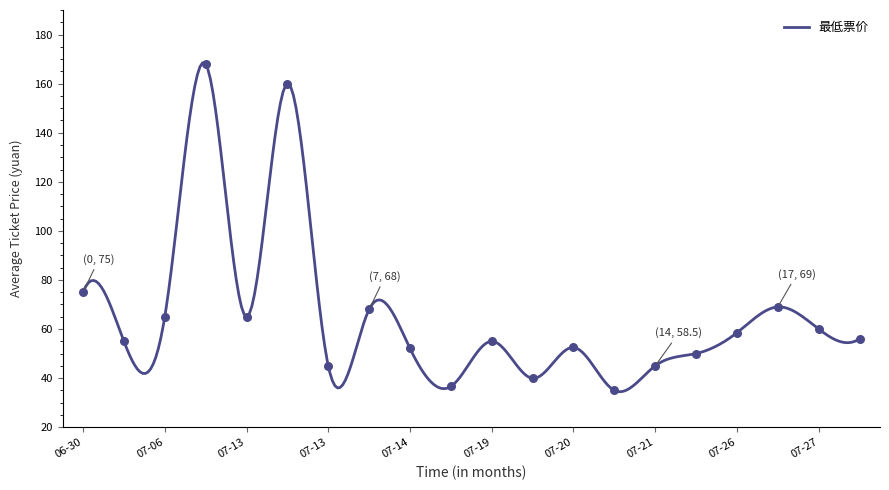

What is the highest value of the 最低票价 series?

168.5